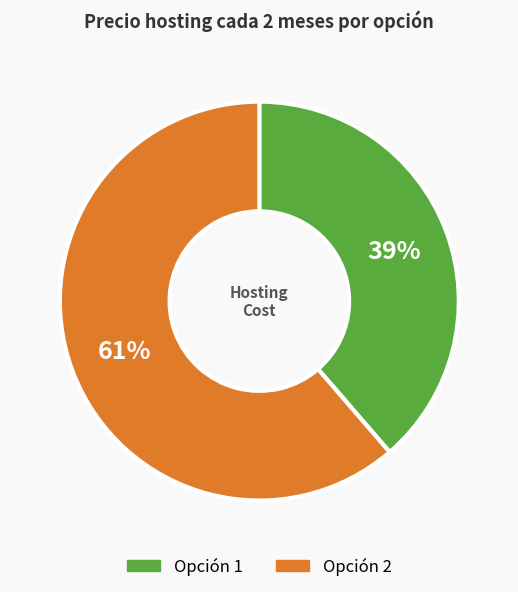

Approximately how many times larger is the value at Opción 2 compared to Opción 1?

1.6